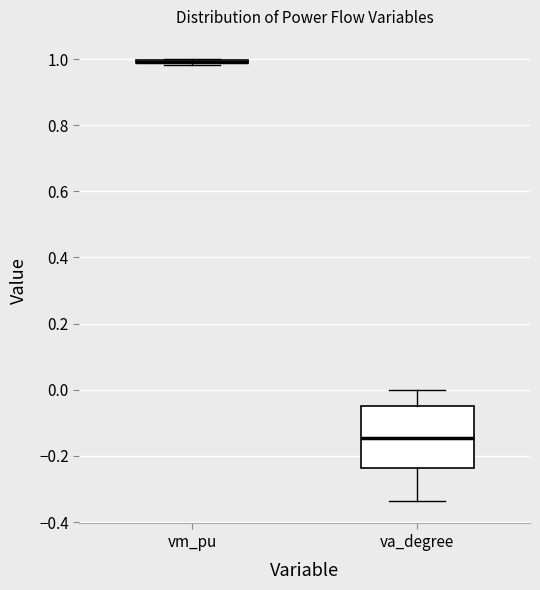

Comparing the boxes themselves (not the whiskers), which one is the tallest?

va_degree